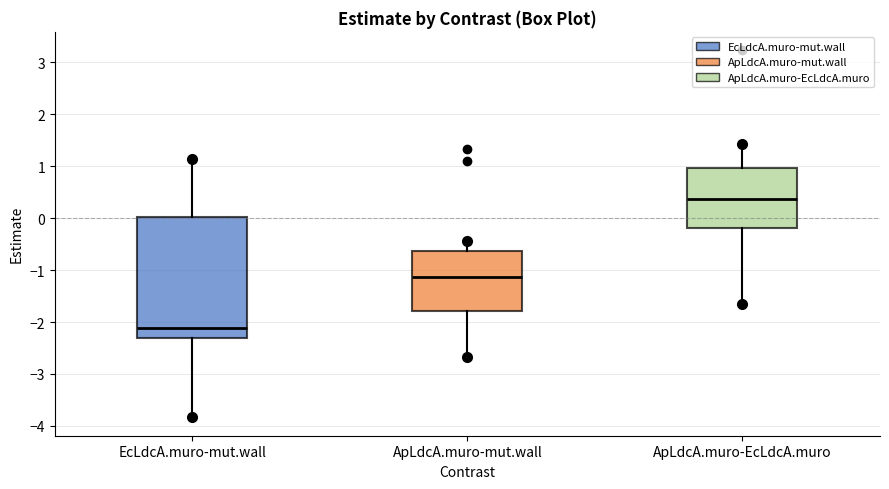

Where does the lower whisker of the box for ApLdcA.muro-EcLdcA.muro end on the y-axis? The values are not printed on the chart, so give them approximately, as read against the axis.

-1.7